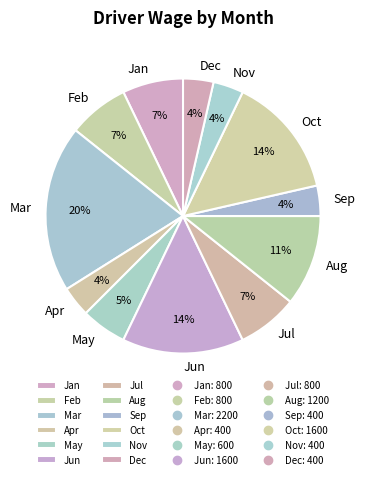

Is it true that Jul is 17% of the pie?

False